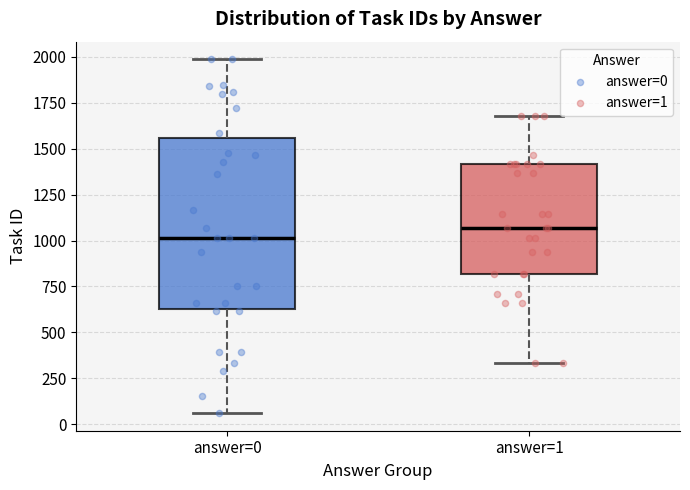

Which box is the tallest, from its lower edge to its upper edge?

answer=0